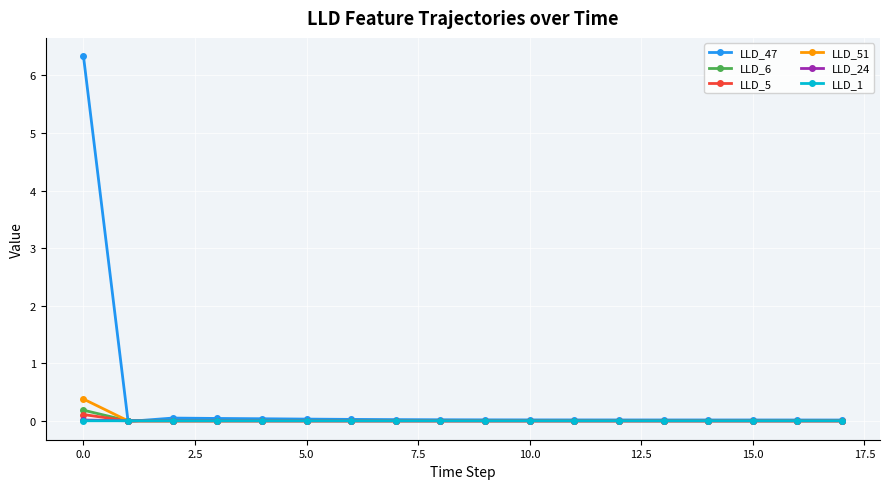

Which series has the largest range (max minus min)?

LLD_47